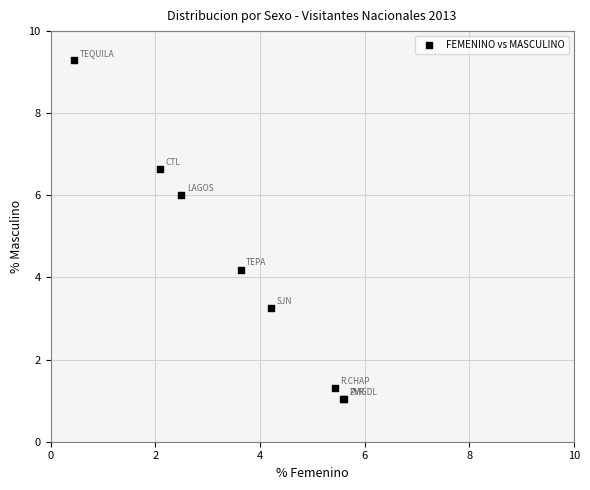

What Y value in the scatter plot is closest to 5?

4.2